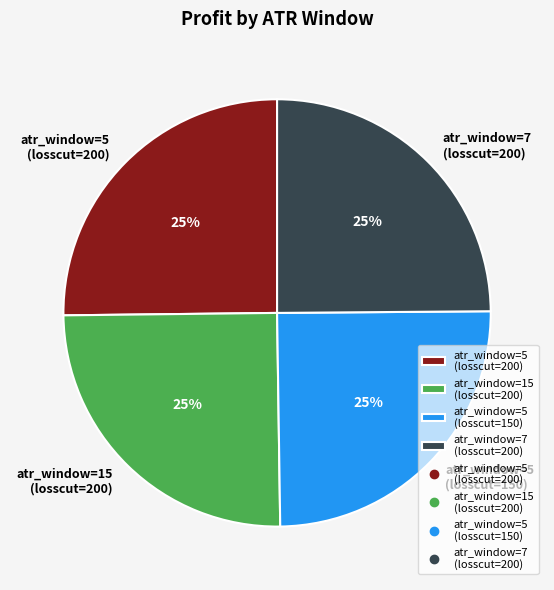

Is it true that atr_window=15 (losscut=200) is 38% of the pie?

False